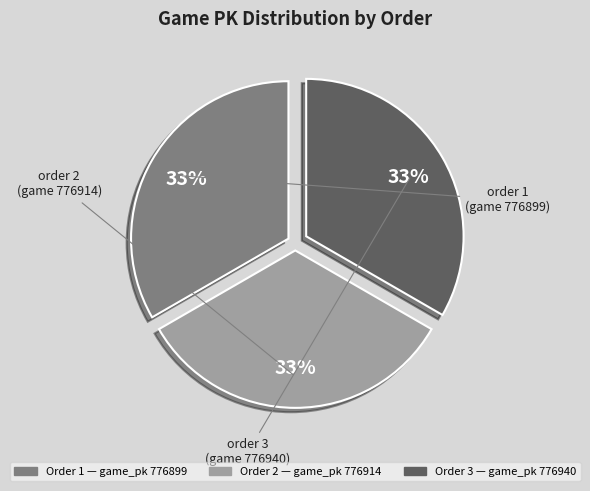

Is there a majority slice in this chart?

No